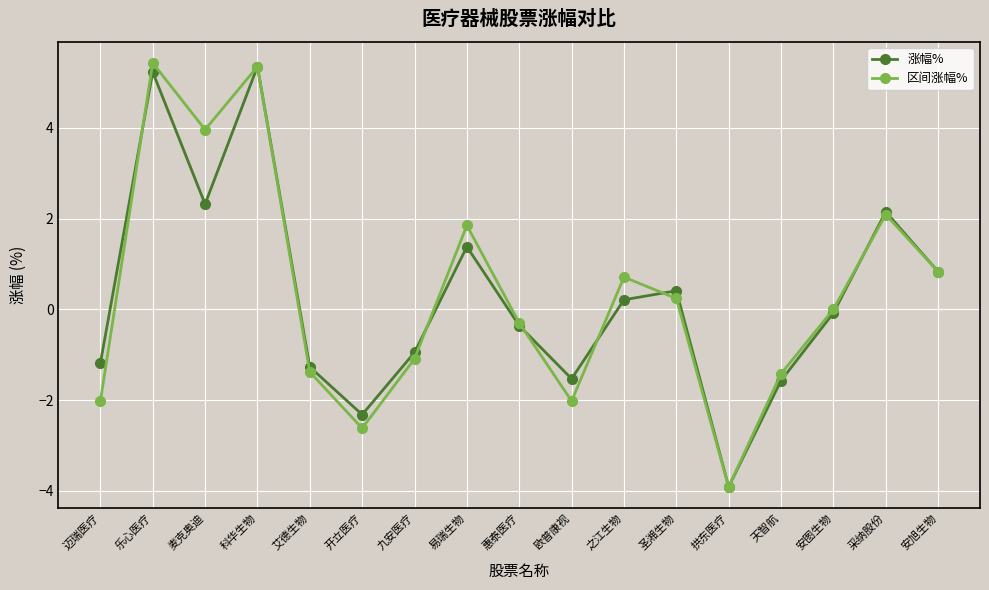

At 欧普康视, list the series in order from largest to smallest.

涨幅%, 区间涨幅%